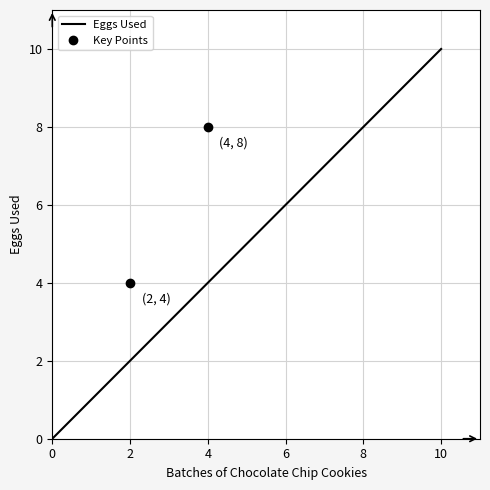

How many lines are shown in the chart?

1